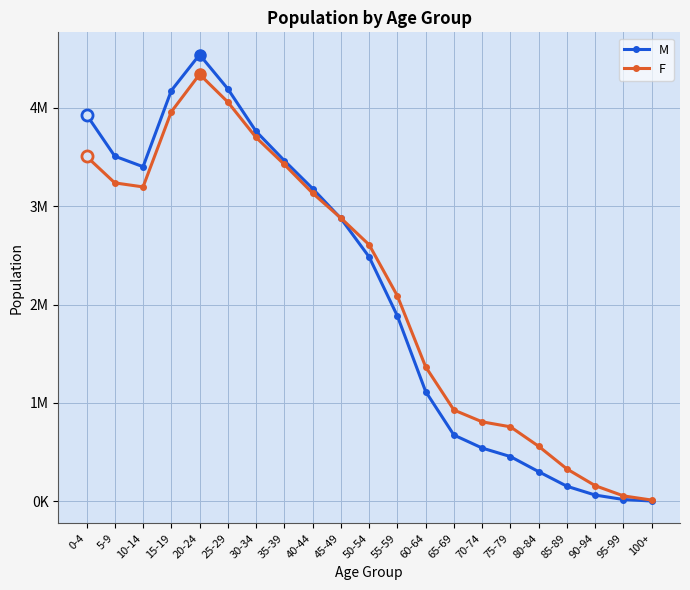

True or false: M has more than 0 points higher than both neighbors.

True